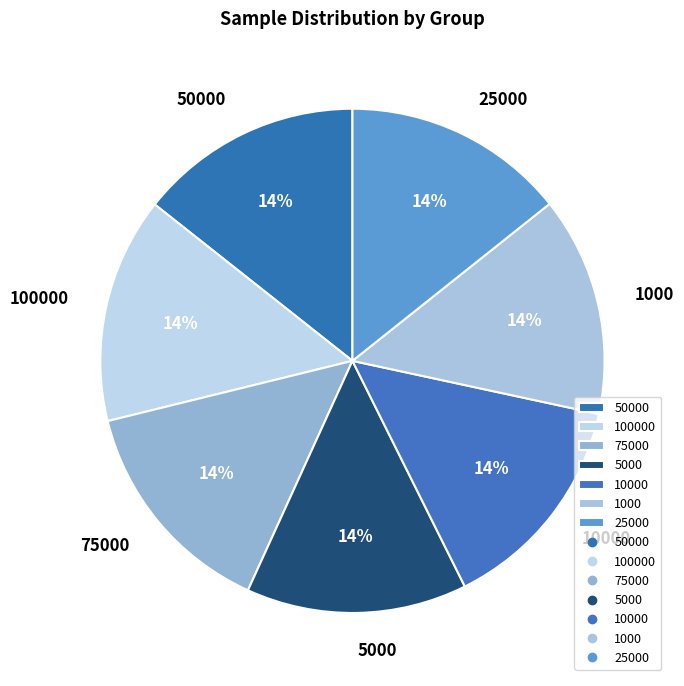

Do 10000 and 75000 together represent more than half of the pie?

No